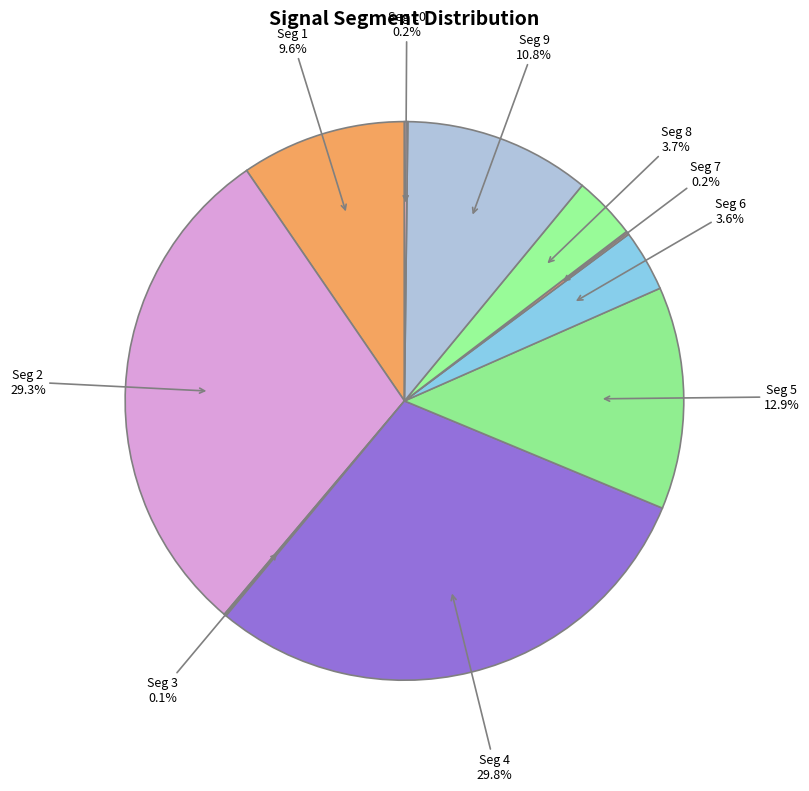

How many slices are in this pie chart?

10